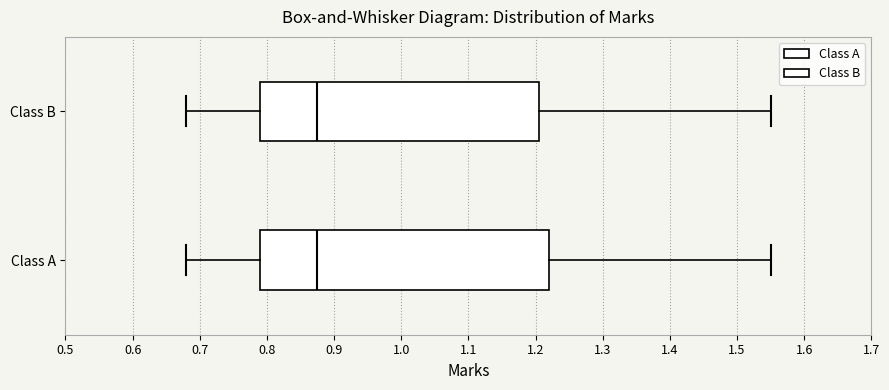

Reading bottom to top, transcribe this box plot: for each box, give where its median line is, the range the box spans, and where its two whiskers end, as read against the x-axis. The values are not printed on the chart, so give them approximately, as read against the axis.

Class A: median 0.88, box 0.79 to 1.22, whiskers 0.68 to 1.55
Class B: median 0.88, box 0.79 to 1.21, whiskers 0.68 to 1.55